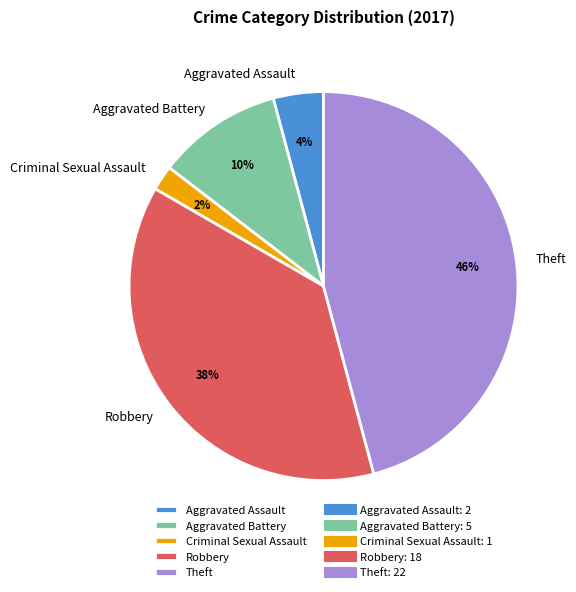

Which category has the biggest portion of the pie?

Theft